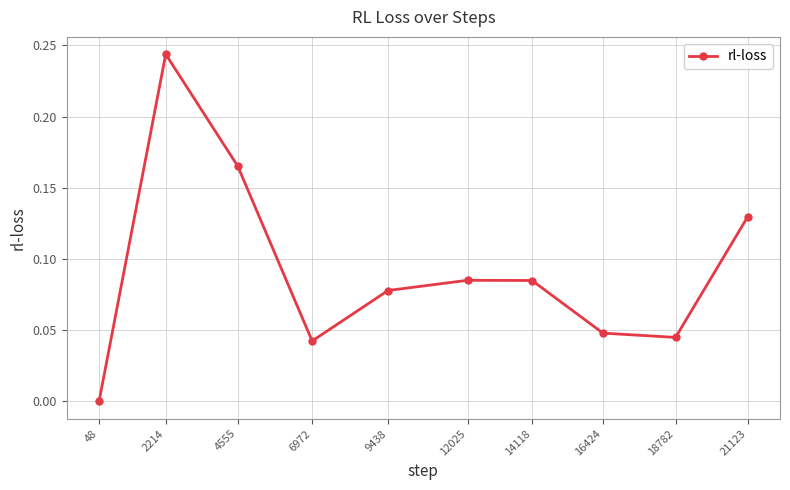

Is it true that the value at 12025 is 0.0?

False